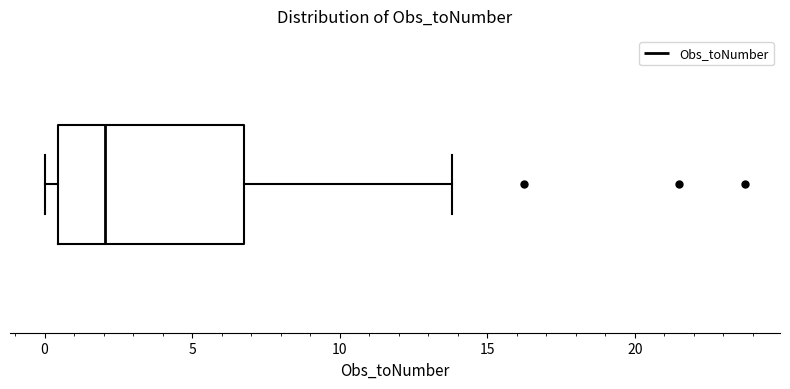

Where is the left edge of the box on the x-axis? The values are not printed on the chart, so give them approximately, as read against the axis.

0.5